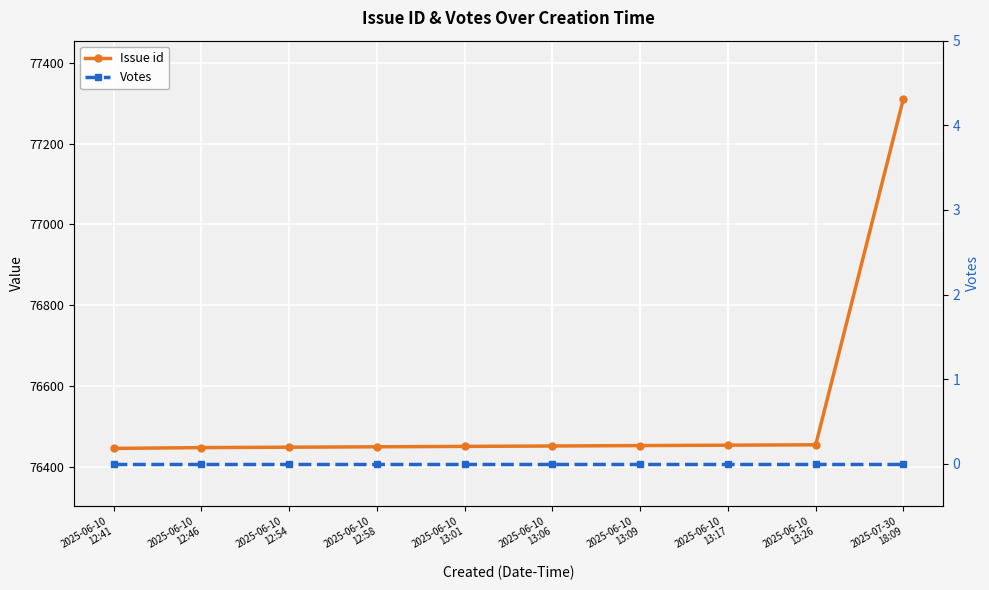

What value does the Issue id series have at 2025-06-10
13:26?

76454